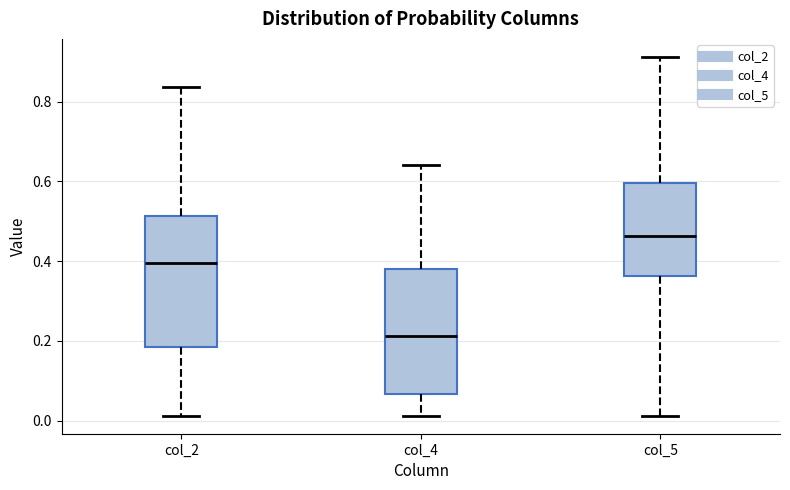

Which box has the lowest median line?

col_4